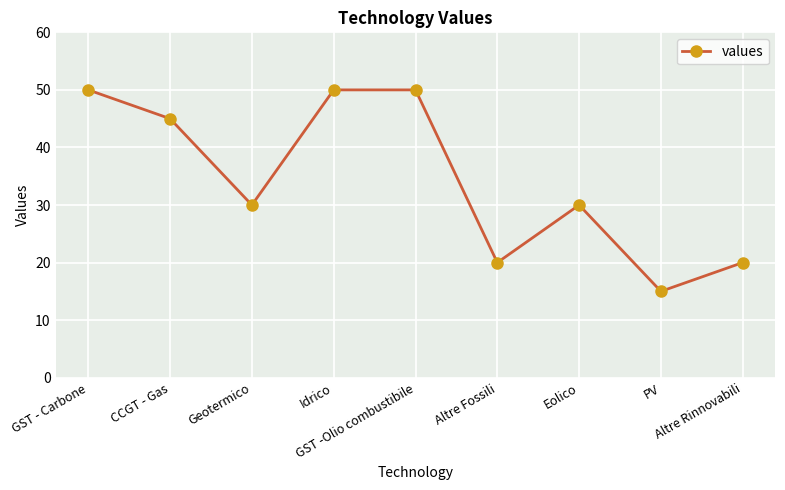

At which category does the chart reach its minimum across all series?

PV